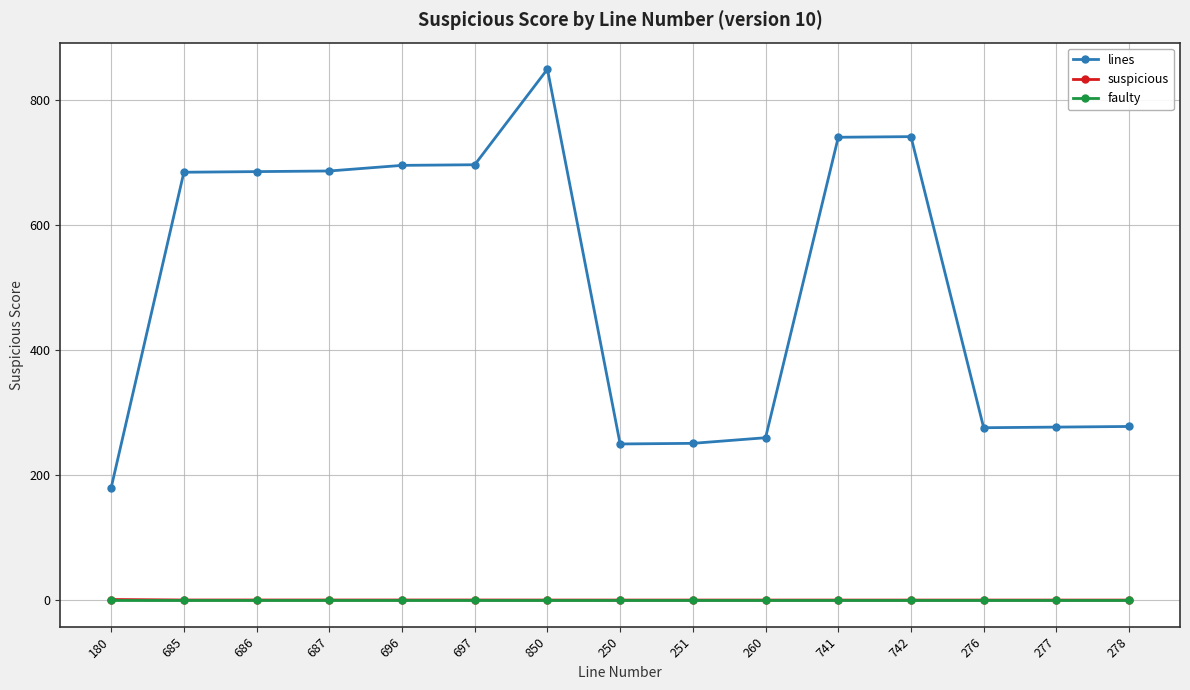

What is the average value of the lines series?

503.7